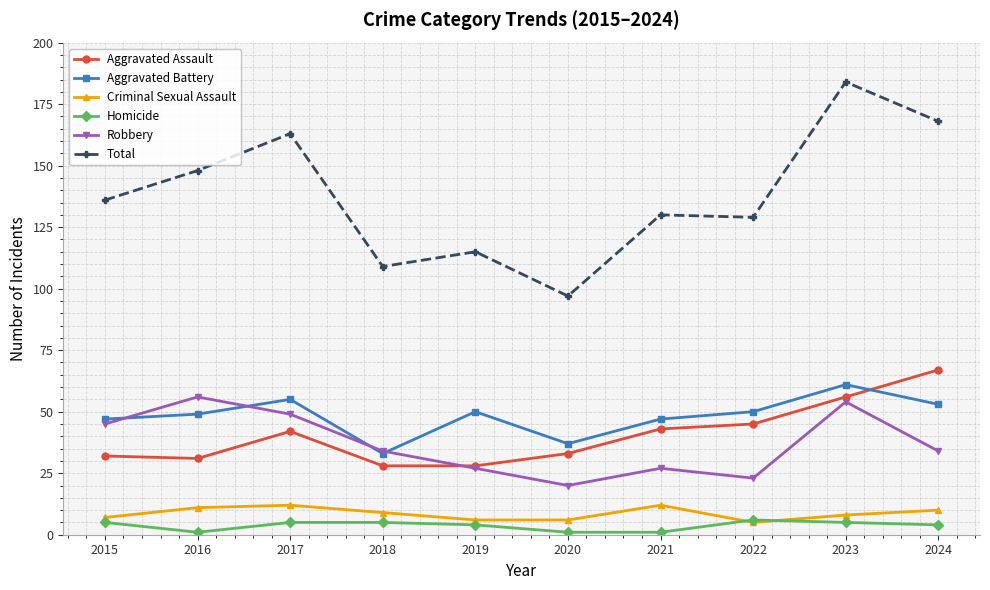

True or false: Aggravated Battery has more than 0 points higher than both neighbors.

True